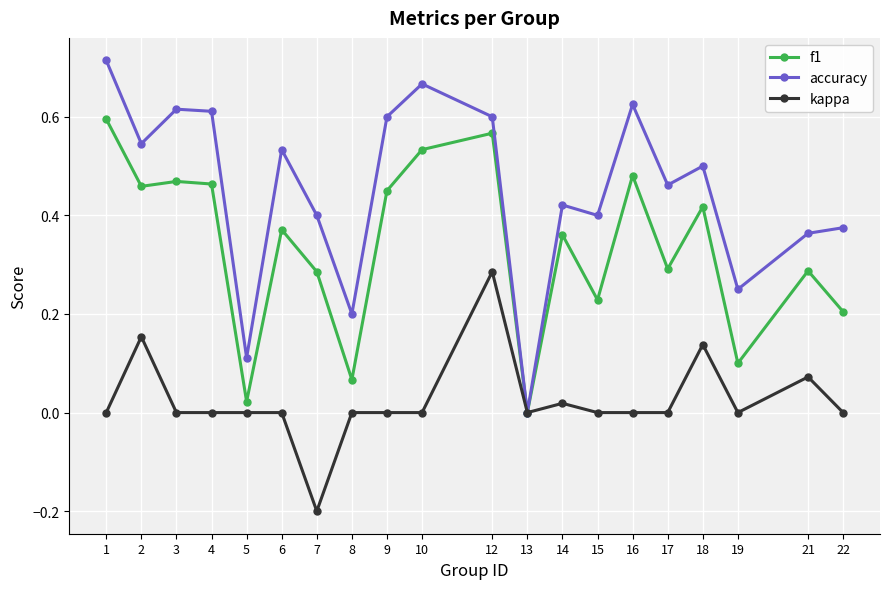

At which label does kappa reach its peak?

12